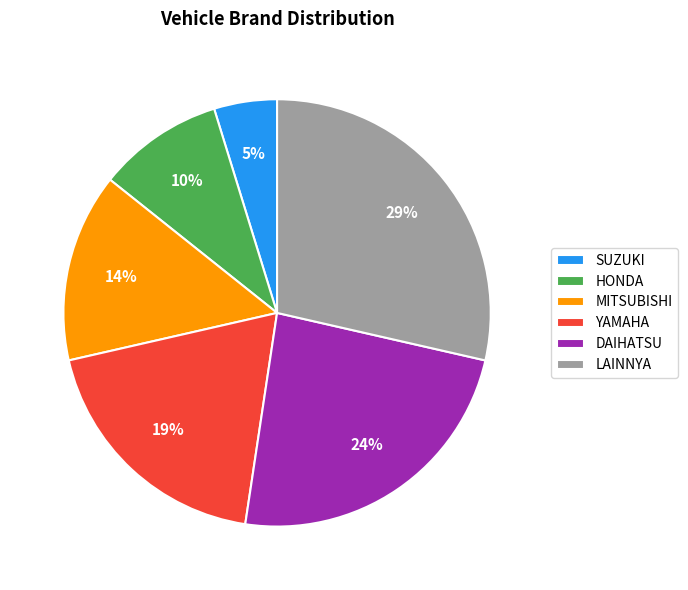

To the nearest percent, what is the difference between the largest and smallest slice percentages?

24%